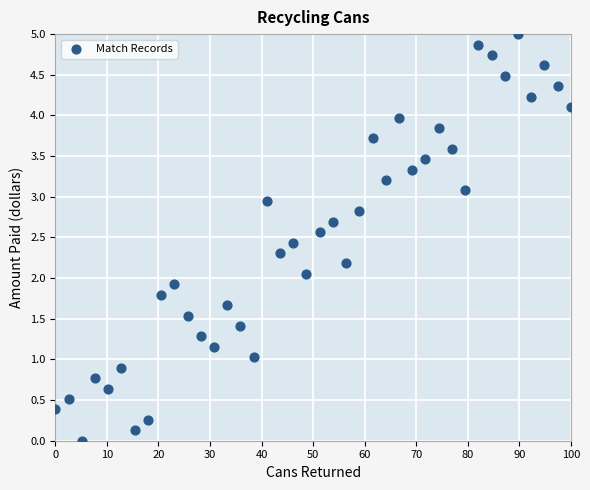

What is the range of Y values (max minus min)?

5.0